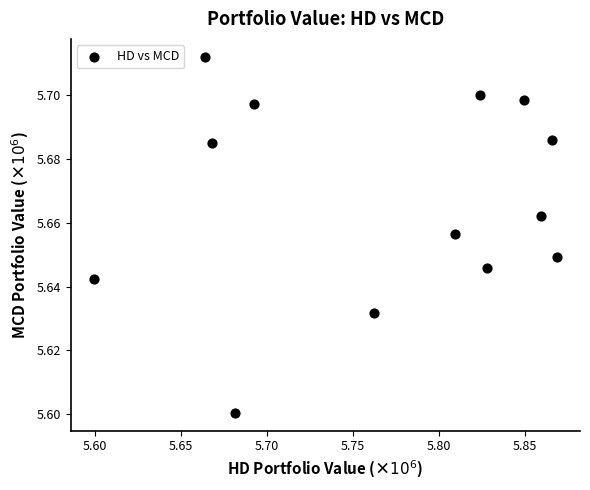

What is the range of X values (max minus min)?

0.3